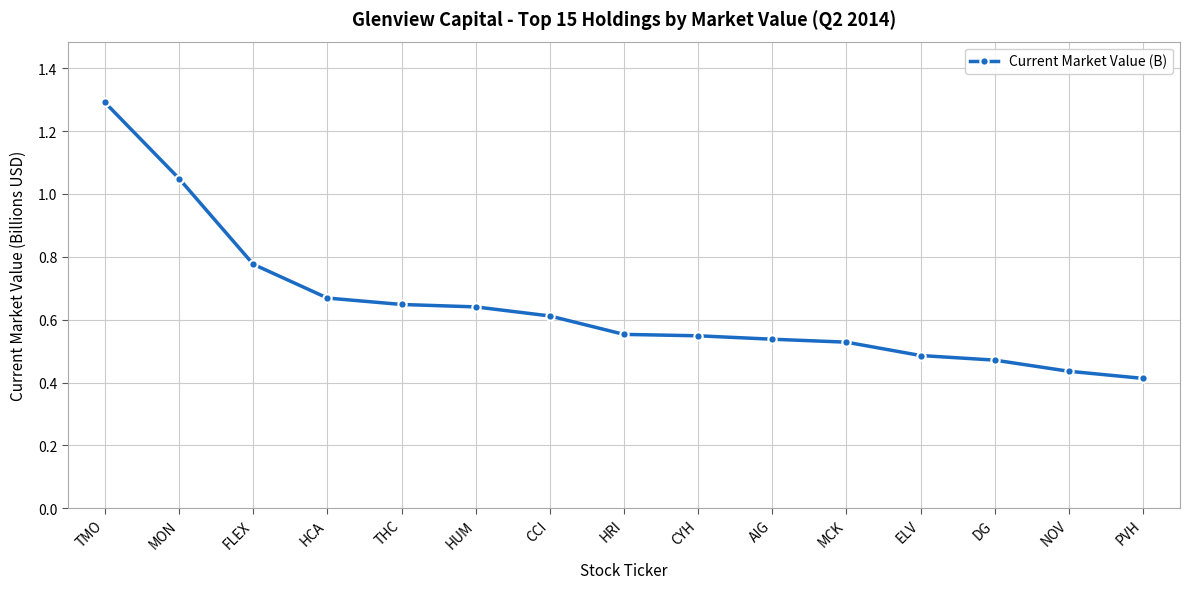

What is the difference between the maximum and minimum values?

0.9